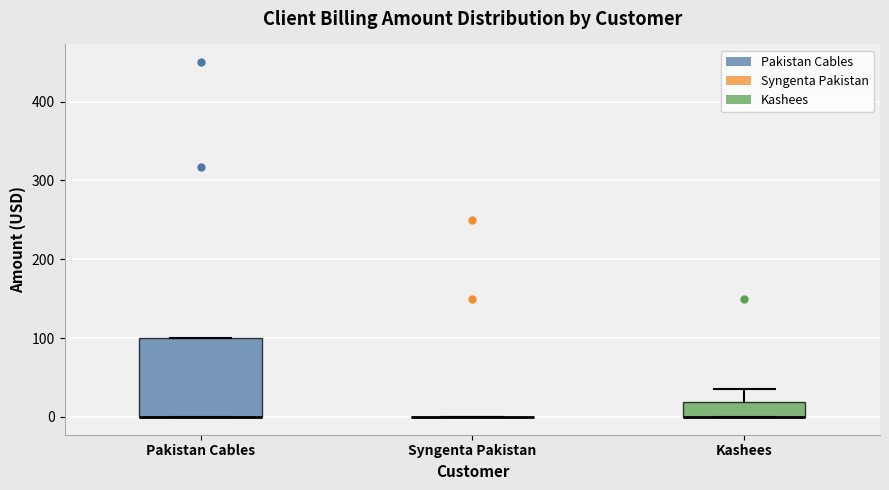

Where is the upper edge of the box for Pakistan Cables on the y-axis? The values are not printed on the chart, so give them approximately, as read against the axis.

100